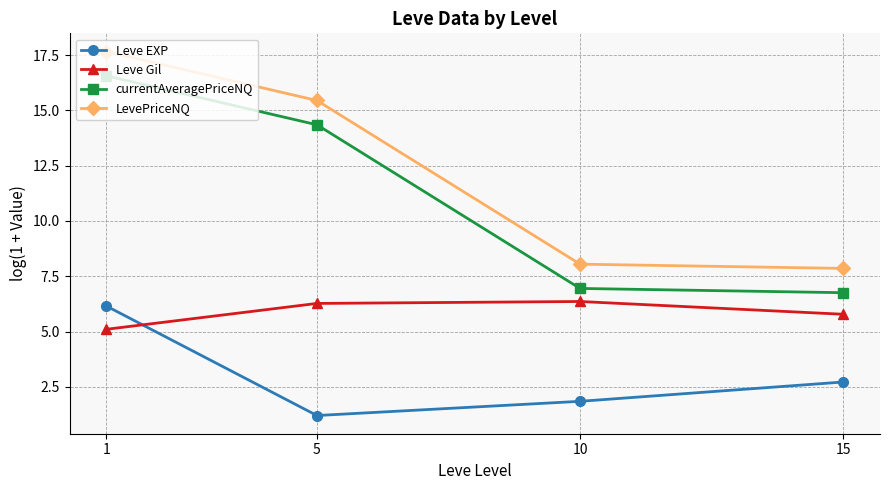

The Leve EXP series shows 0.3 at 5. True or false?

False